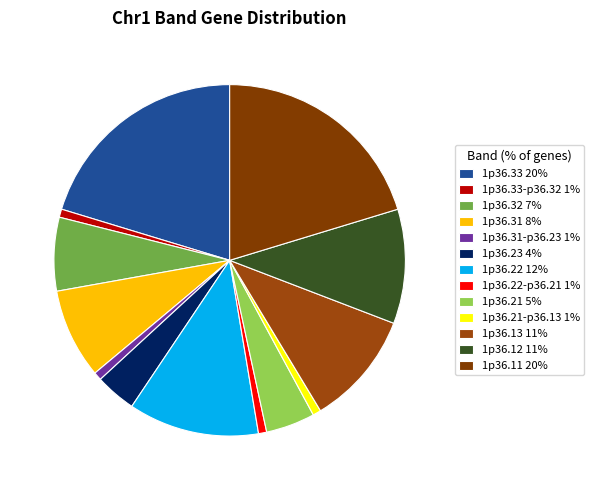

Count the number of slices in the pie.

13